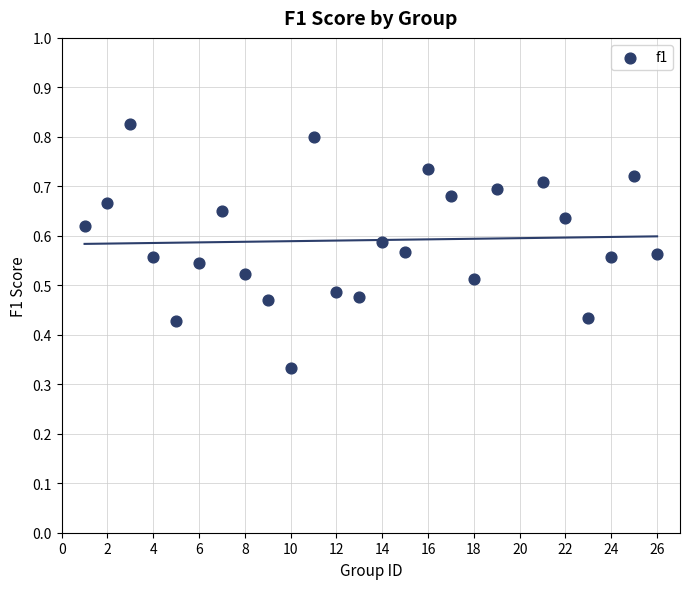

How many data points are displayed?

25